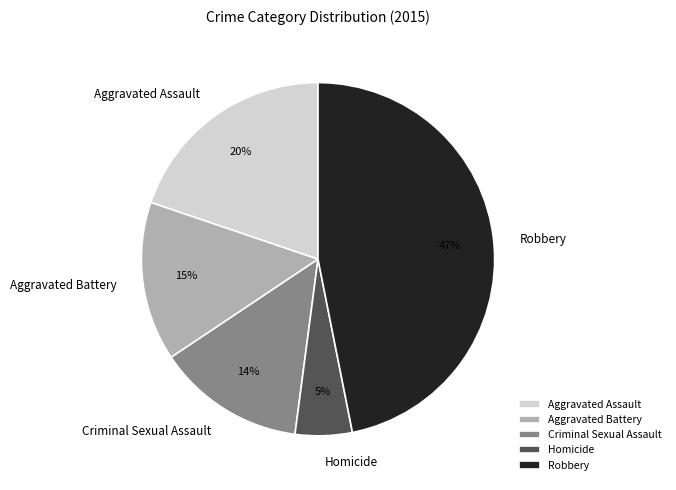

Approximately how many times larger is the value at Criminal Sexual Assault compared to Aggravated Battery?

0.9